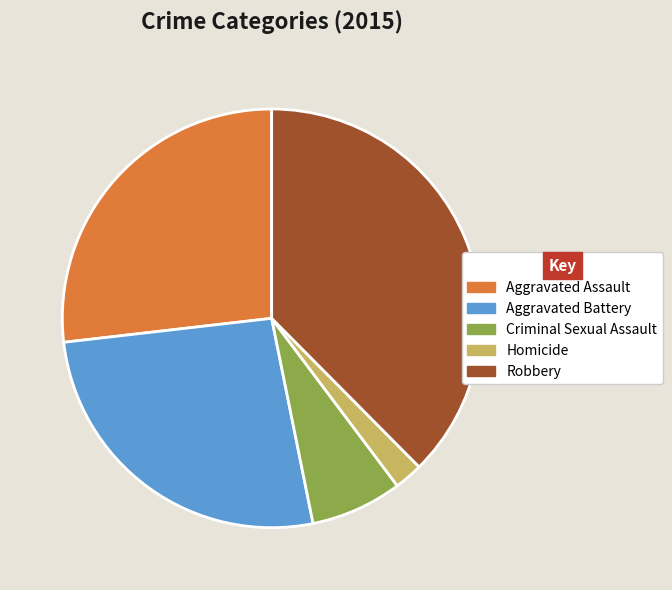

Does Aggravated Assault account for over 50% of the chart?

No